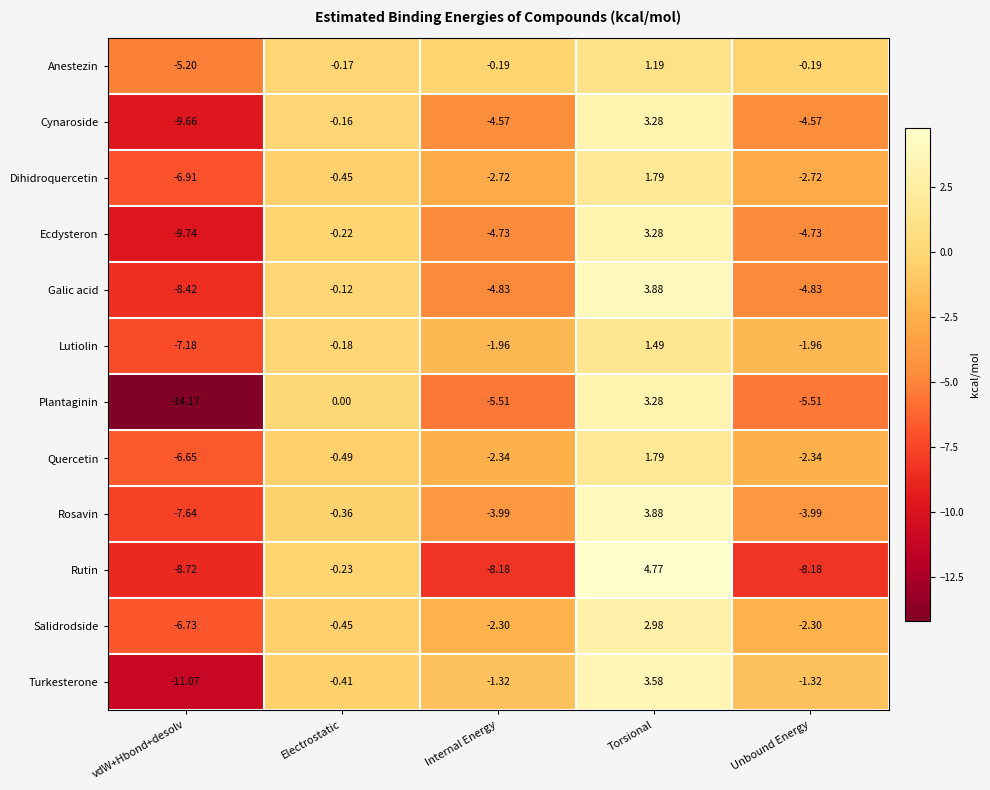

Rank the series at Unbound Energy from lowest to highest value.

Rutin, Plantaginin, Galic acid, Ecdysteron, Cynaroside, Rosavin, Dihidroquercetin, Quercetin, Salidrodside, Lutiolin, Turkesterone, Anestezin